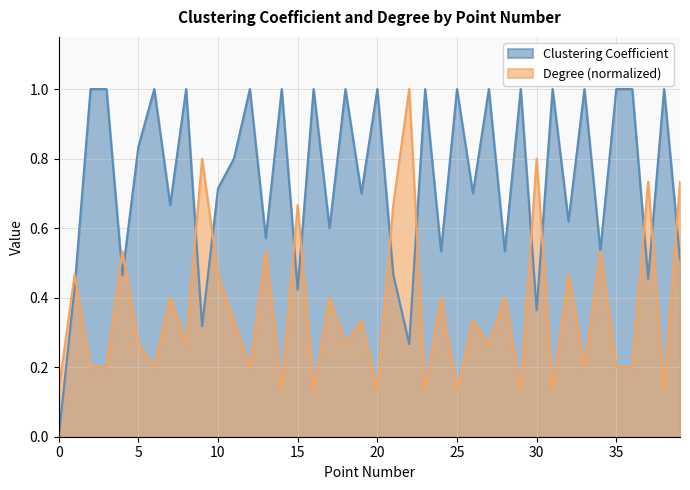

Is it true that Degree equals 0.7 at 34?

False